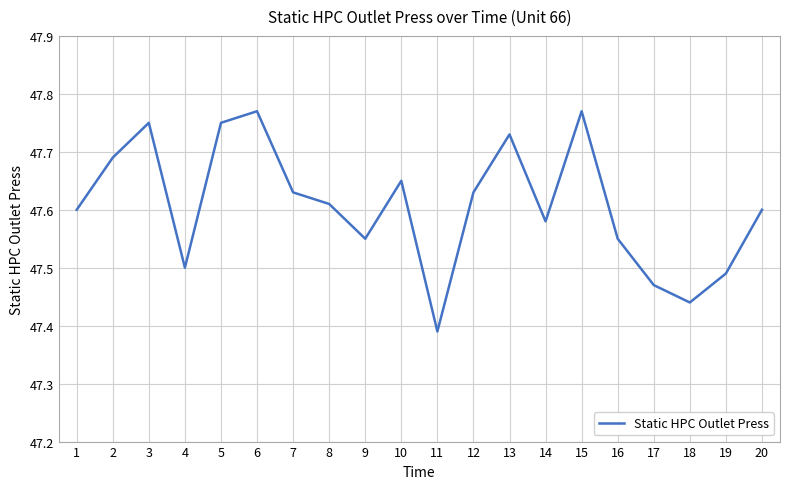

At which label is the value closest to 47?

11